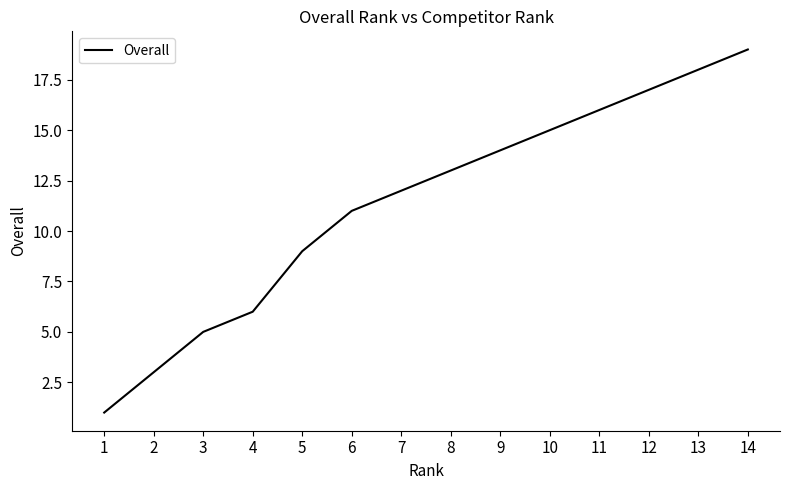

Does the chart have visible grid lines?

No